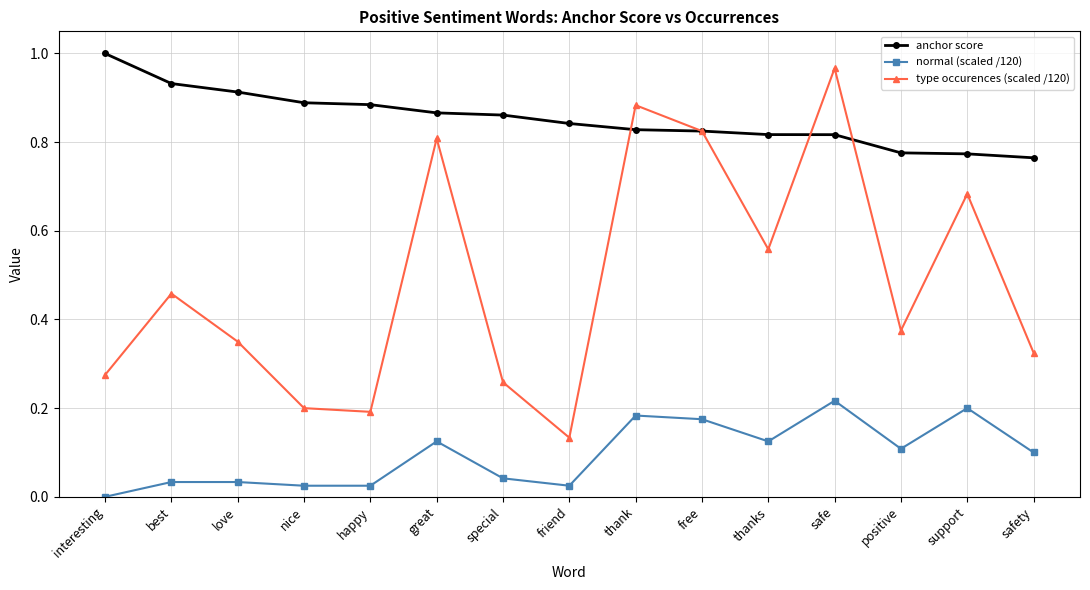

What is the total value across all series at safety?

1.2